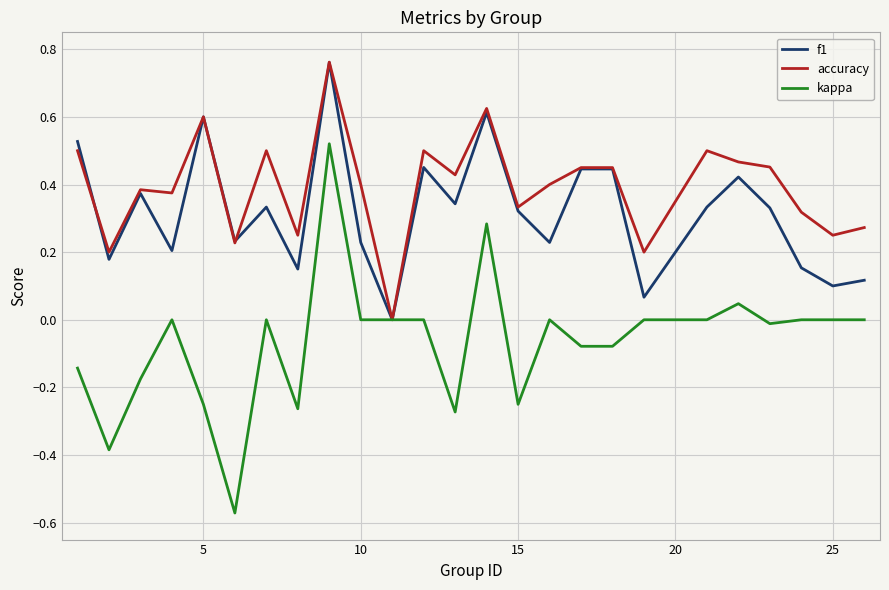

Which series has the largest range (max minus min)?

kappa